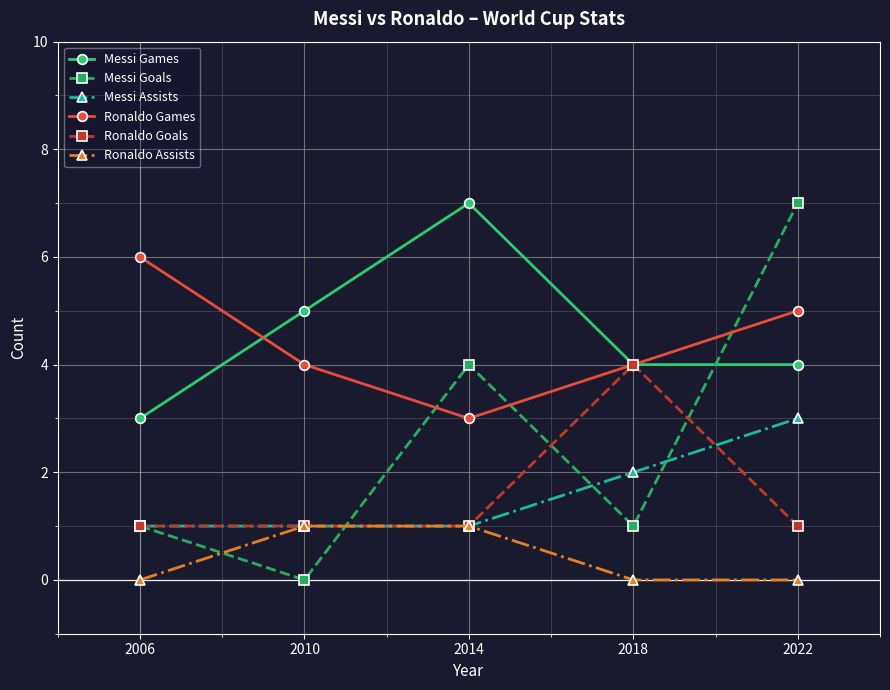

What is the greatest value displayed?

7